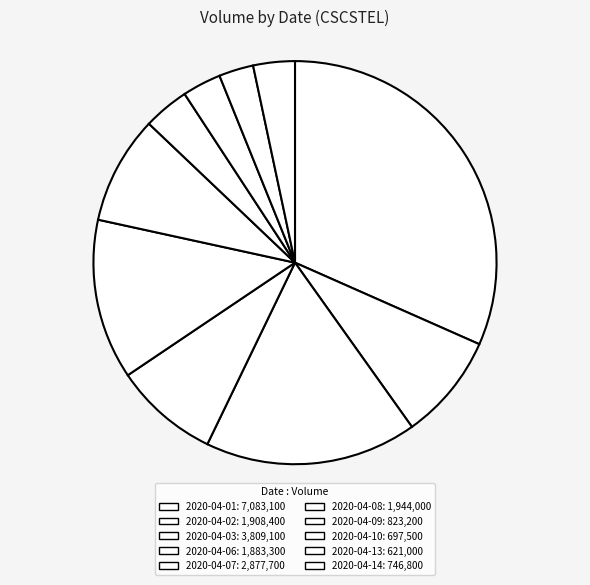

Count the number of slices in the pie.

10